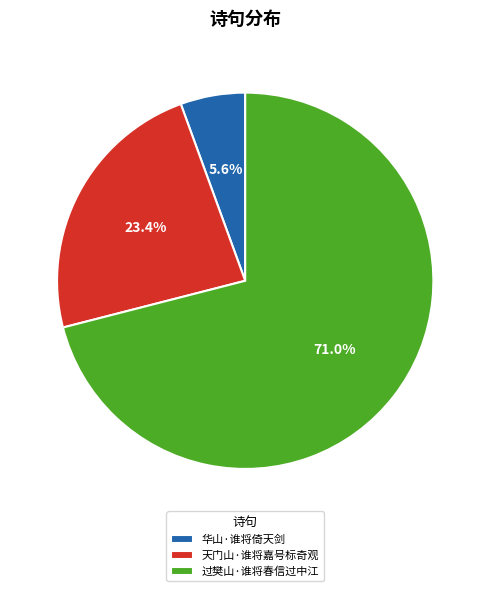

To the nearest percent, what is the difference between the 华山·谁将倚天剑 and 过樊山·谁将春信过中江 slice percentages?

65%